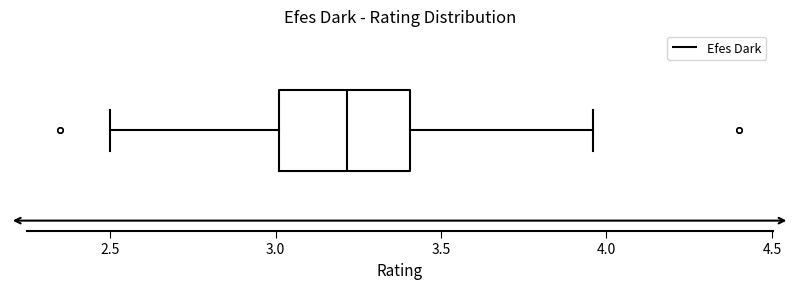

Read this box plot against the x-axis: the position of the median line, the range covered by the box, and the ends of both whiskers. The values are not printed on the chart, so give them approximately, as read against the axis.

median 3.20, box 3.00 to 3.40, whiskers 2.50 to 3.95